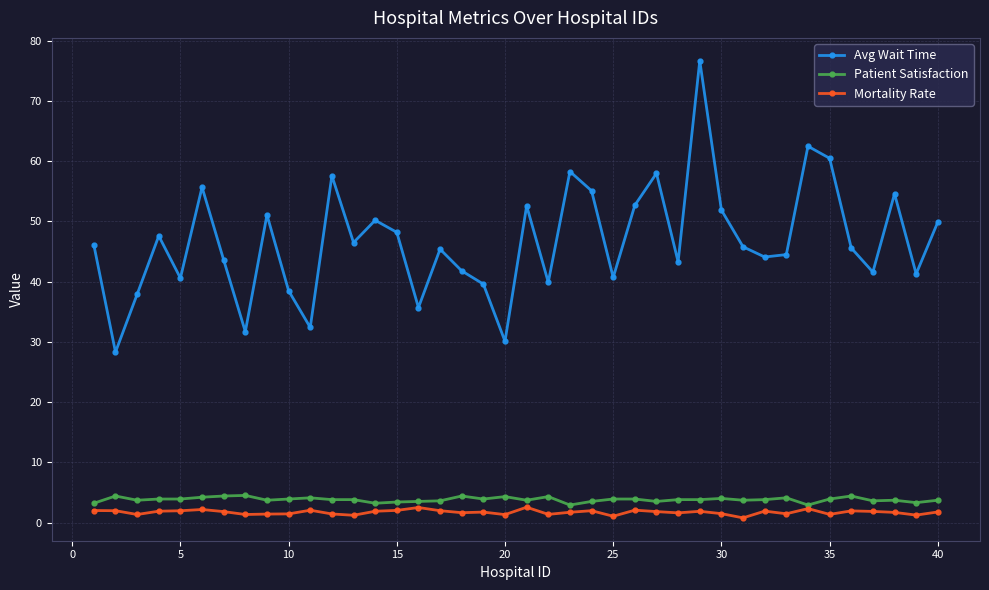

True or false: Patient Satisfaction and Avg Wait Time intersect in this chart.

False